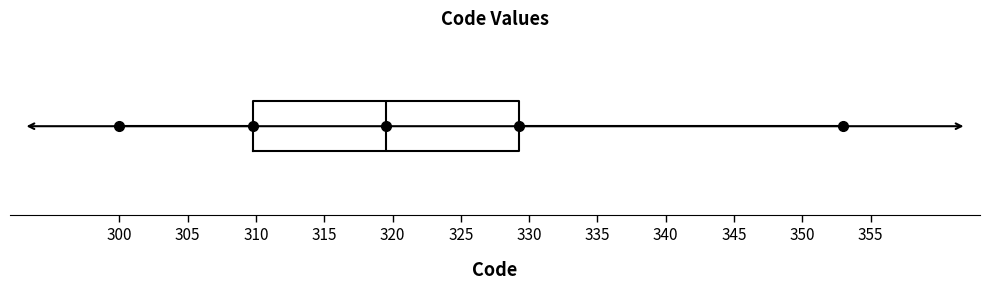

Where does the left whisker of the box end on the x-axis? The values are not printed on the chart, so give them approximately, as read against the axis.

300.0